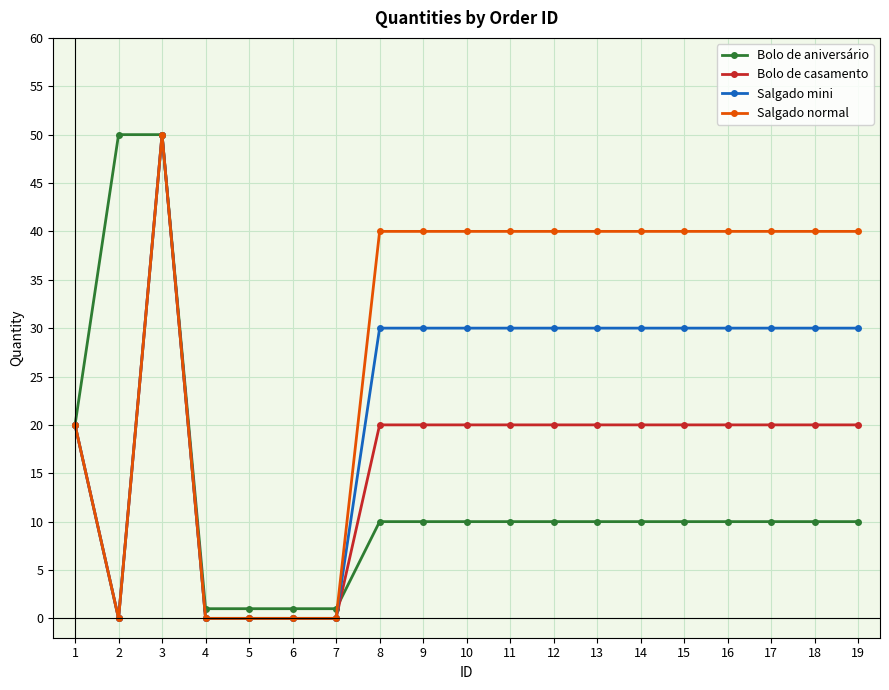

Is this an area chart (filled region under the line)?

No